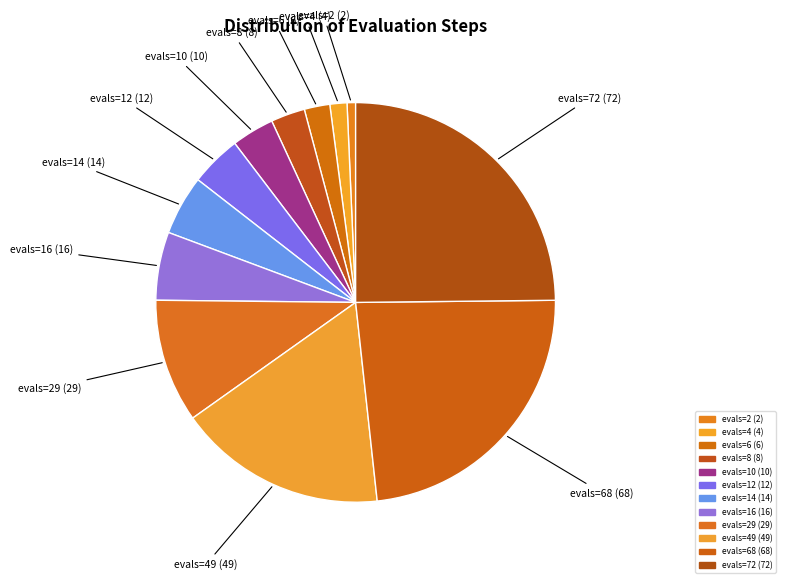

How many segments does this pie chart have?

12